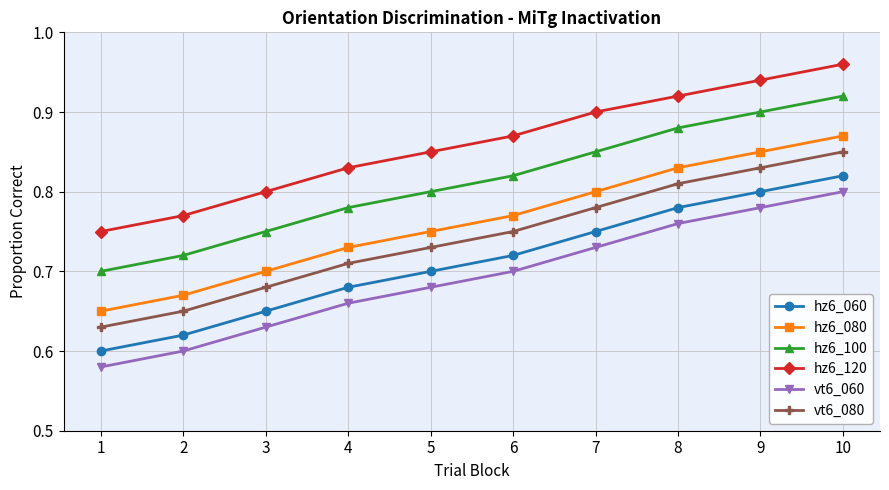

Which series has the largest total across all categories?

hz6_120